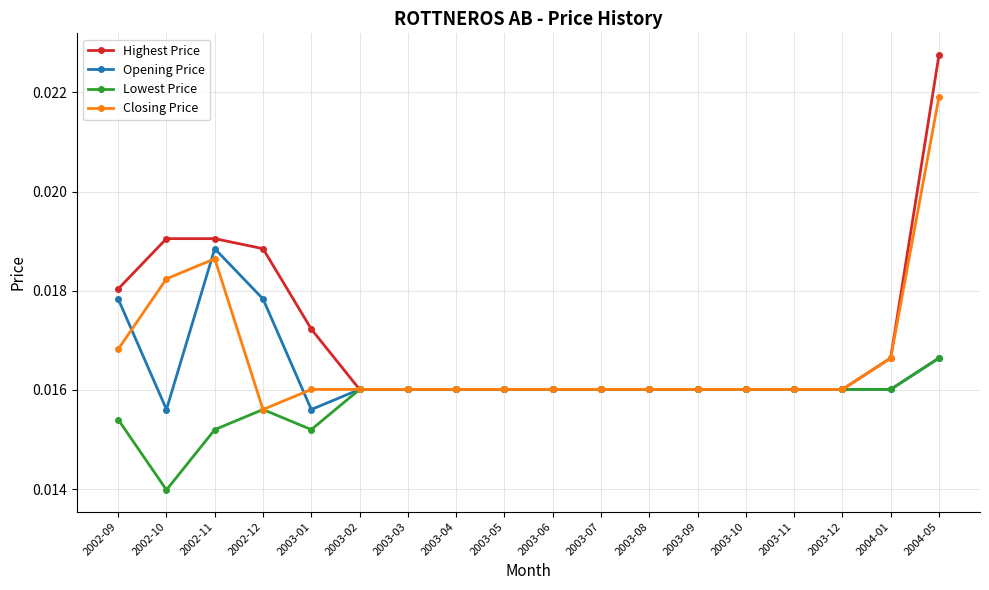

Where is Lowest Price nearest to the value 0?

2002-10